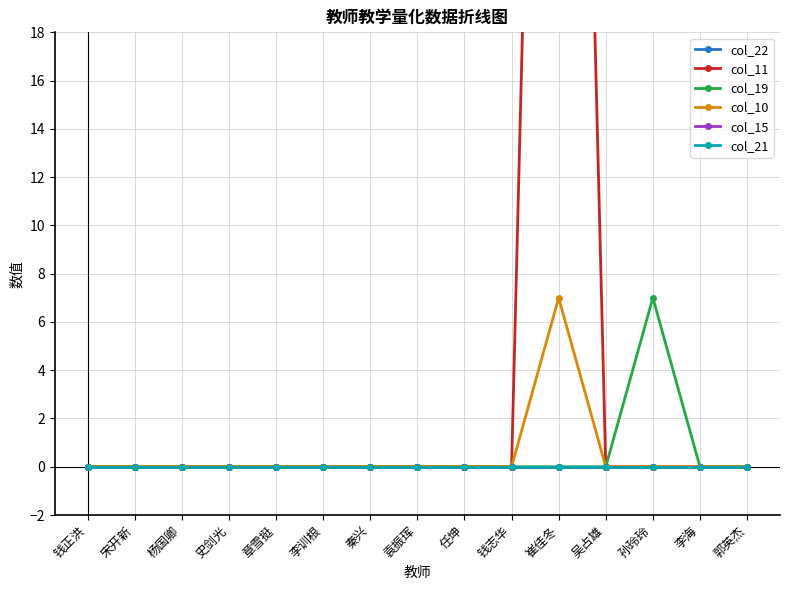

What is the sum of the col_19 values at 秦兴 and 孙玲玲?

7